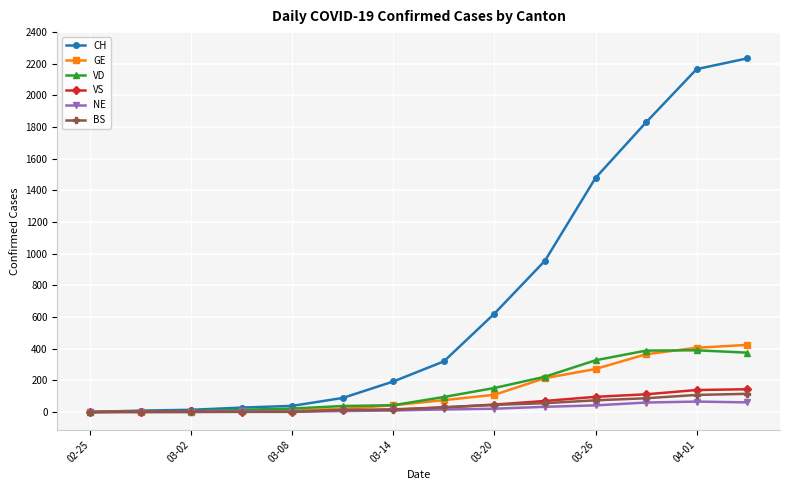

What is the value of the VD point at the 7th from the left?

43